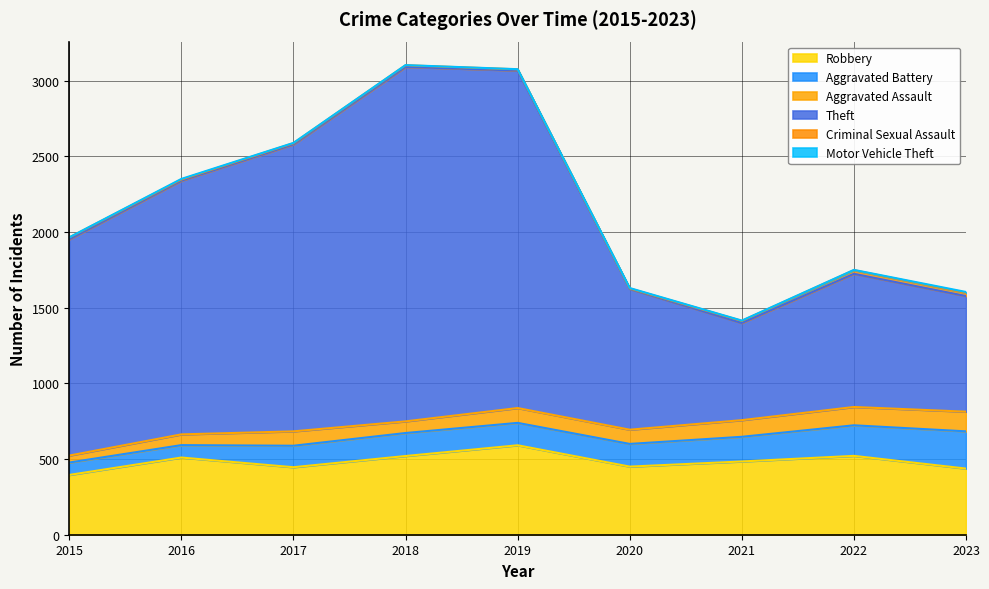

What is the greatest value displayed?

2342